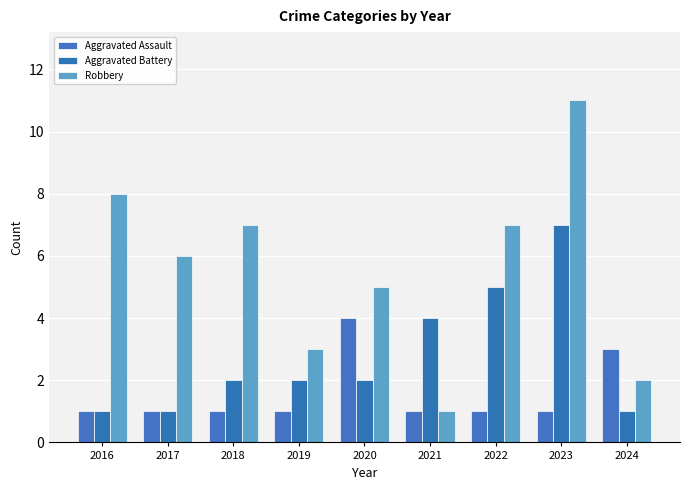

List the series in order of their peak value, lowest first.

Aggravated Assault, Aggravated Battery, Robbery